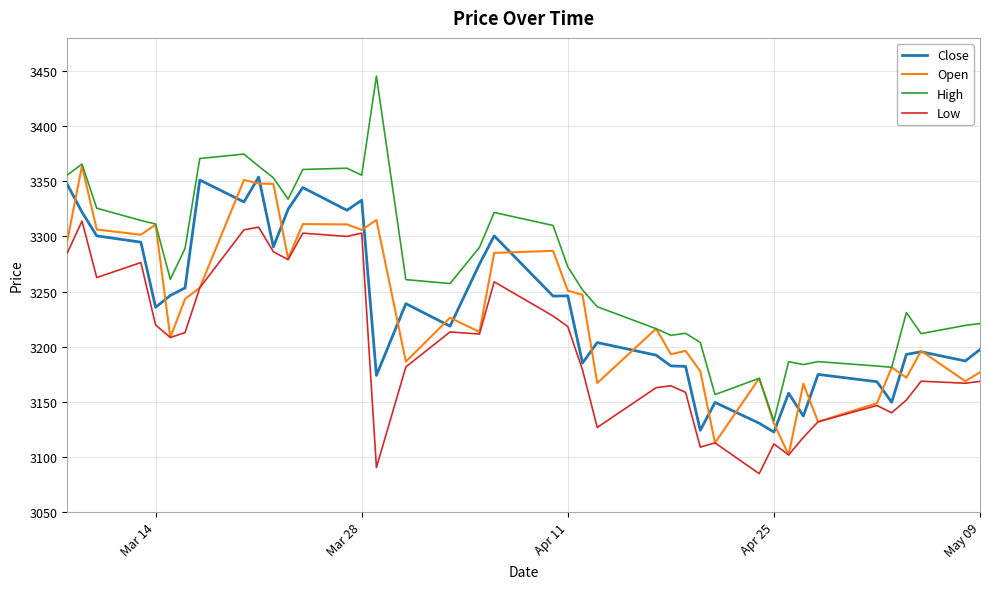

Which series has the largest range (max minus min)?

High